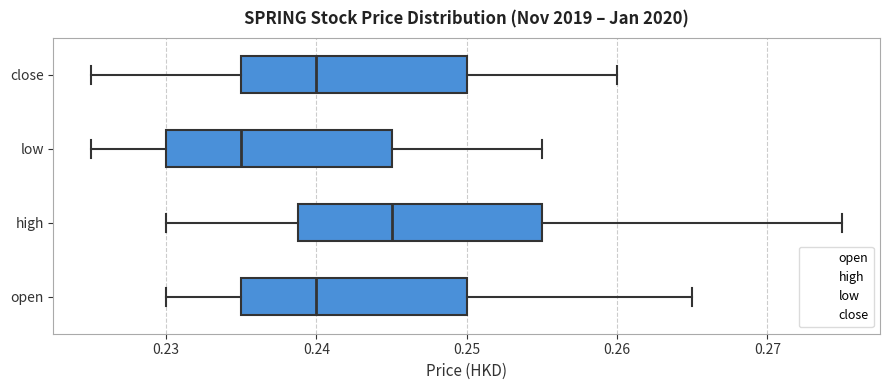

Where does the median line of the box for open sit on the x-axis? The values are not printed on the chart, so give them approximately, as read against the axis.

0.240